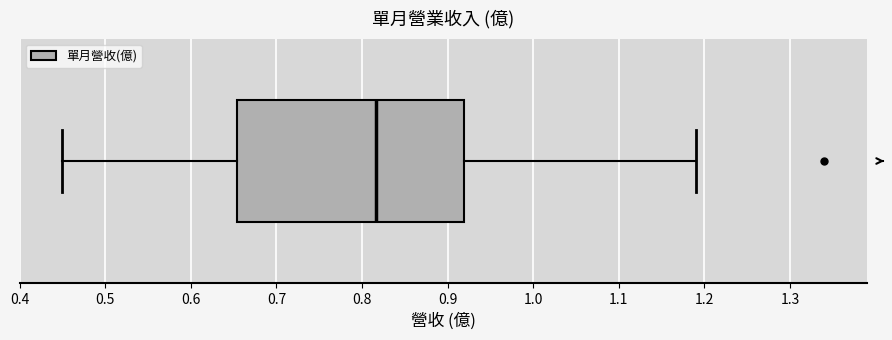

Where does the right whisker of the box end on the x-axis? The values are not printed on the chart, so give them approximately, as read against the axis.

1.19